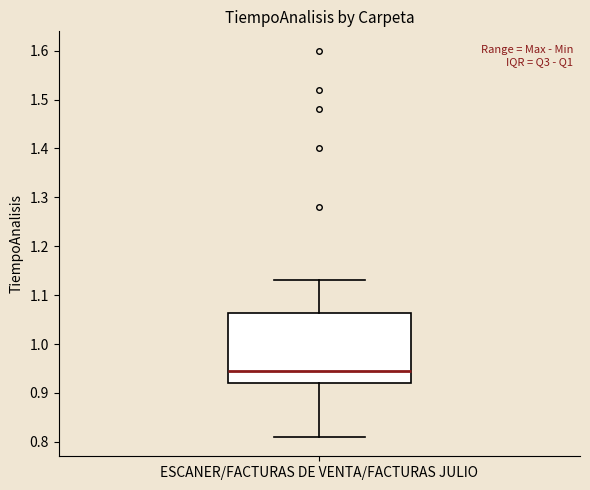

Where is the upper edge of the box for ESCANER/FACTURAS DE VENTA/FACTURAS JULIO on the y-axis? The values are not printed on the chart, so give them approximately, as read against the axis.

1.06